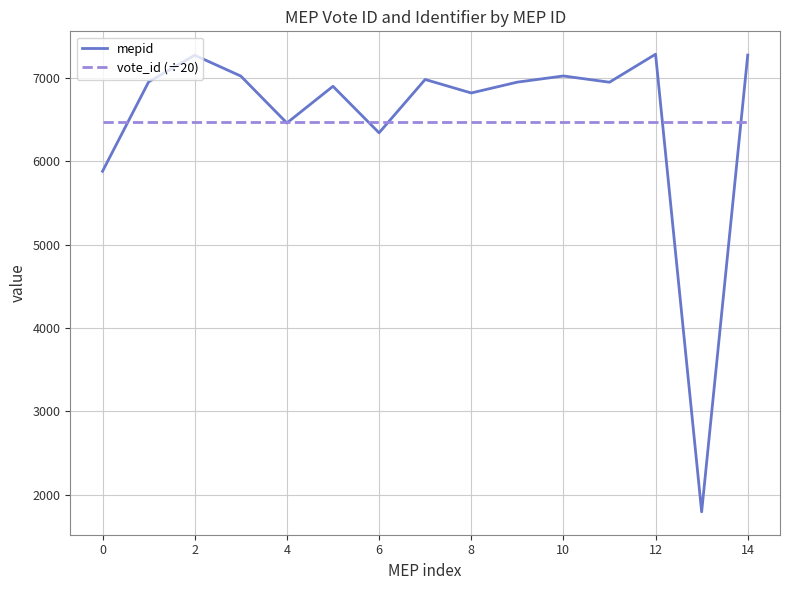

What is the smallest value displayed?

1793.0